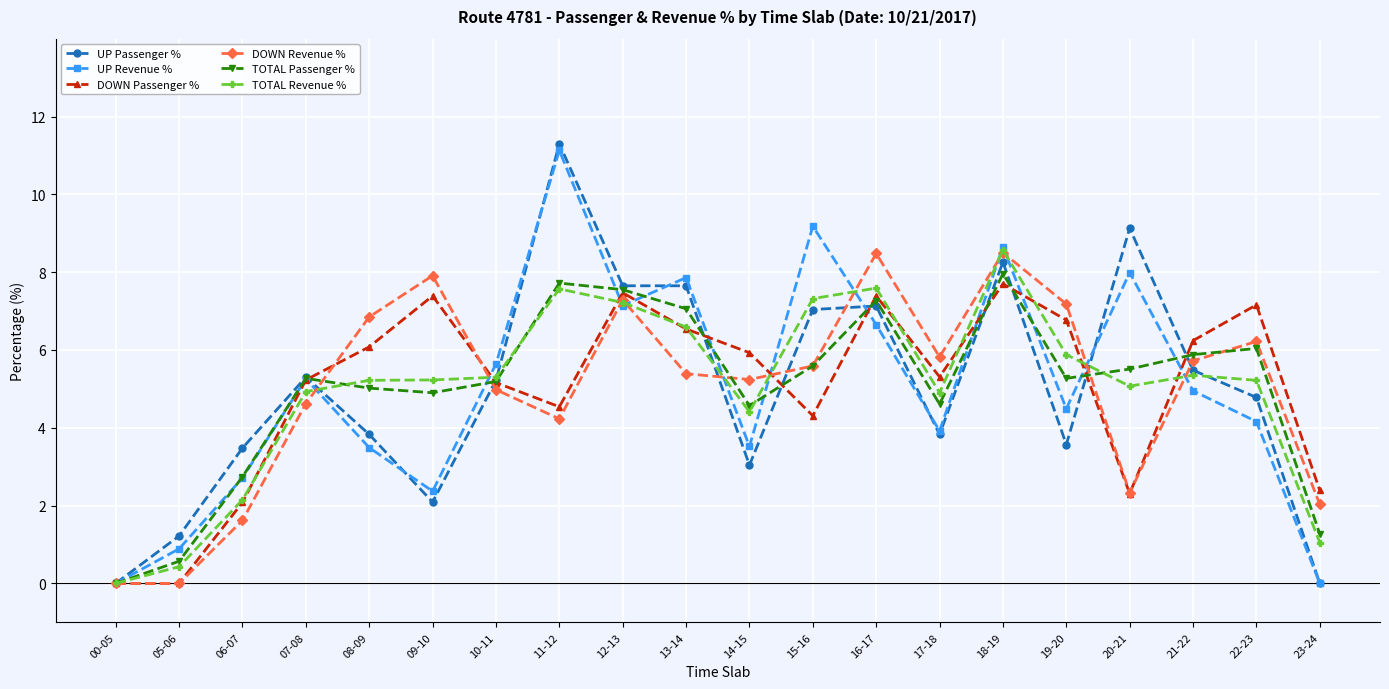

How many values in the TOTAL Revenue % series exceed 5?

13